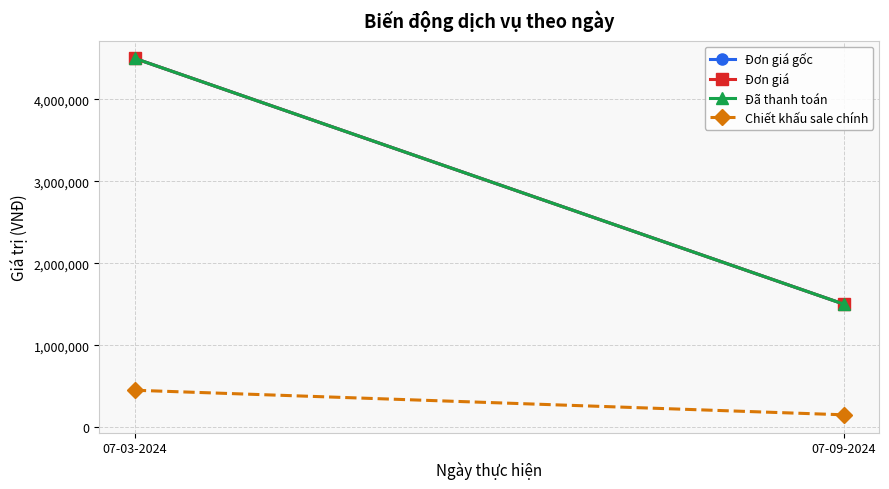

What is the difference between the highest and lowest values at 07-03-2024?

4050000